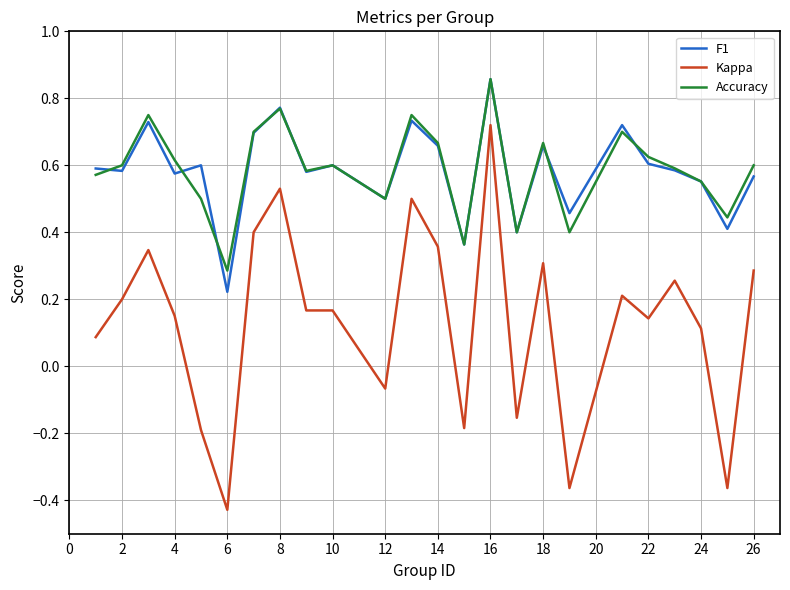

True or false: Kappa and F1 intersect in this chart.

False